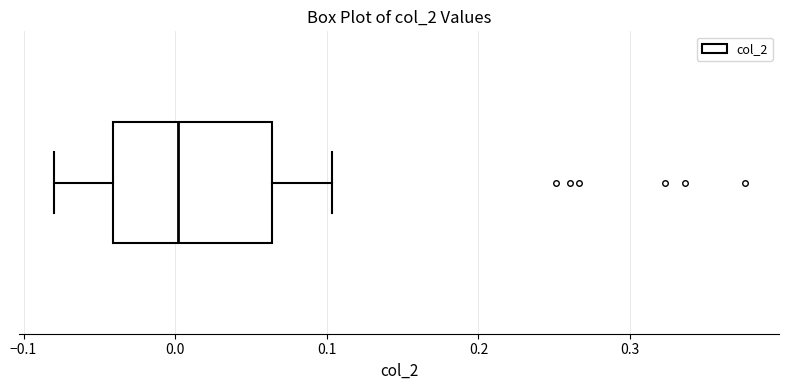

Read this box plot against the x-axis: the position of the median line, the range covered by the box, and the ends of both whiskers. The values are not printed on the chart, so give them approximately, as read against the axis.

median 0.00, box -0.04 to 0.06, whiskers -0.08 to 0.10